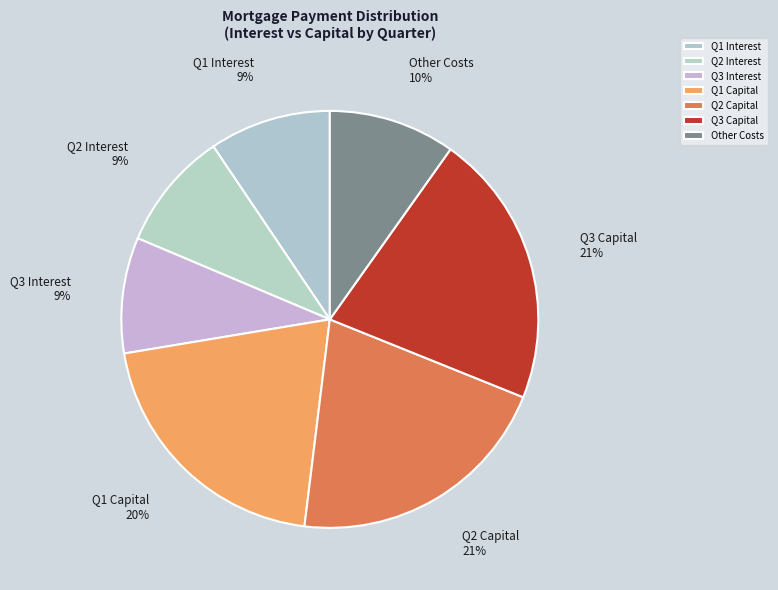

True or false: Q2 Capital accounts for 21% of the total.

True